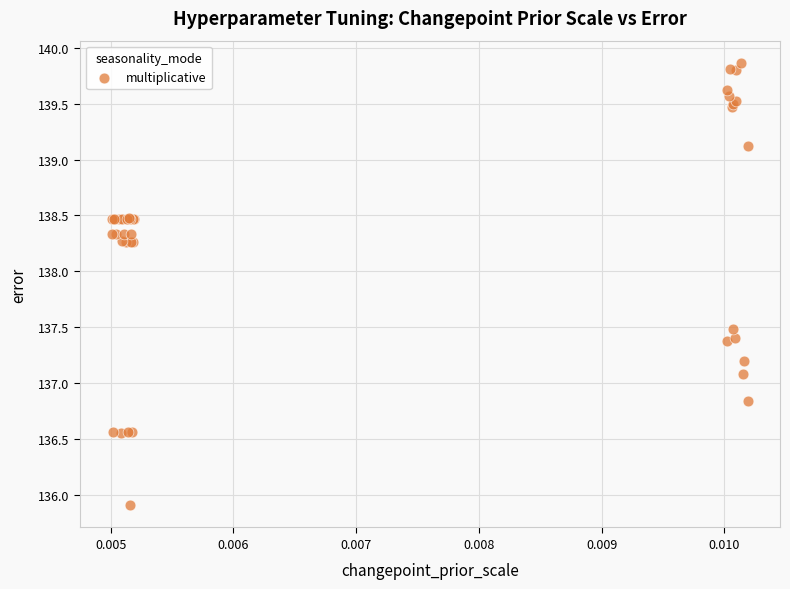

What Y value in the scatter plot is closest to 137?

137.1